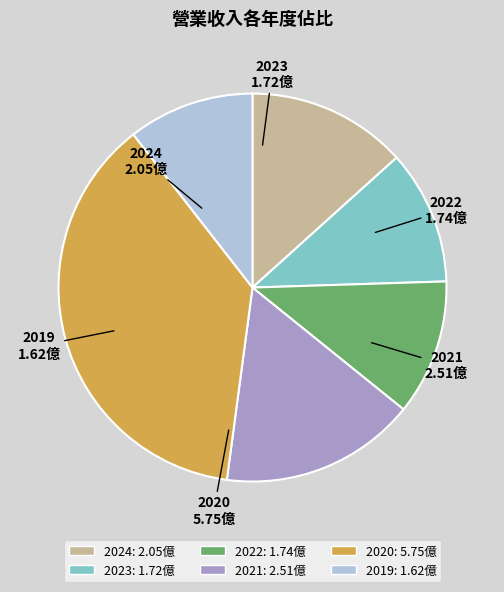

Is the sum of 2020 and 2023 greater than half?

No